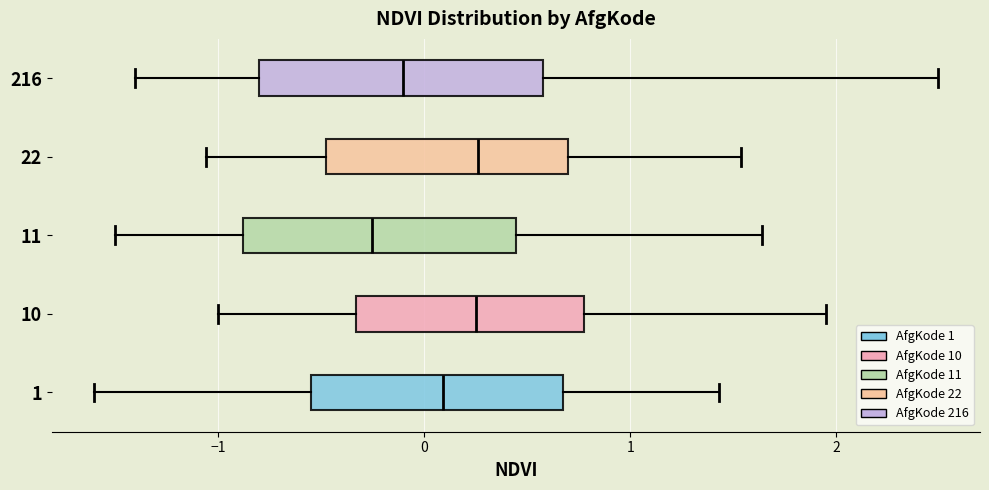

Where is the left edge of the box at y = 216 on the x-axis? The values are not printed on the chart, so give them approximately, as read against the axis.

-0.8